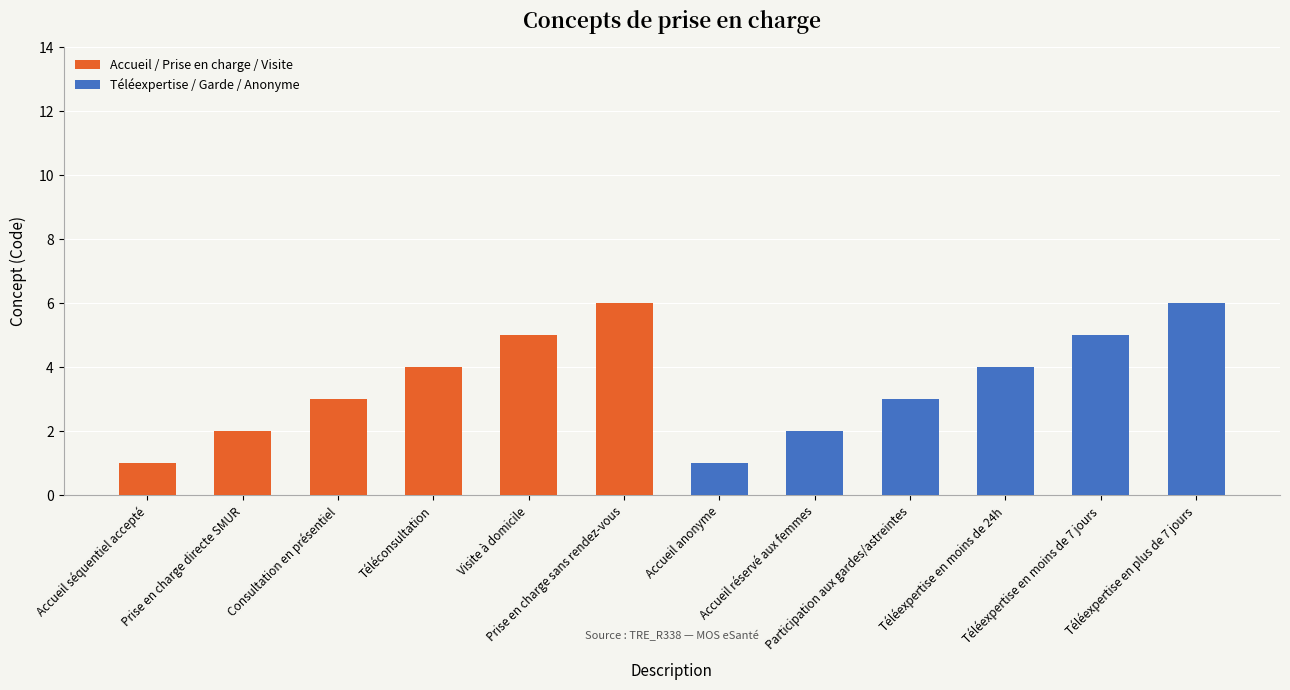

What is the maximum value for Accueil / Prise en charge / Visite?

6